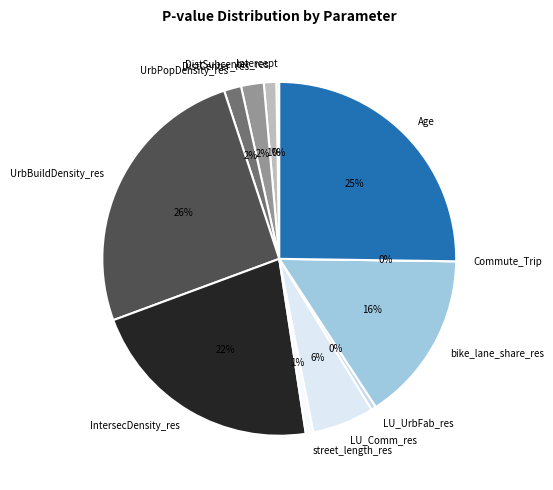

How many slices are in this pie chart?

12